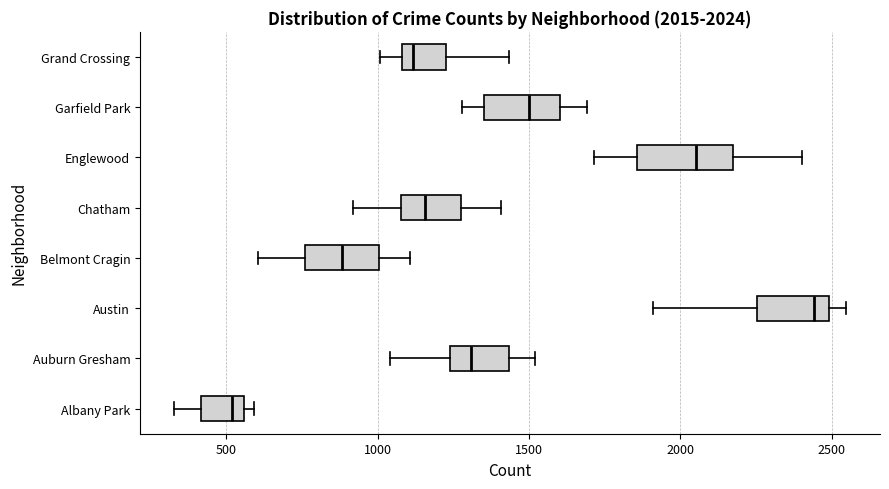

Which box's median line is the furthest to the right?

Austin